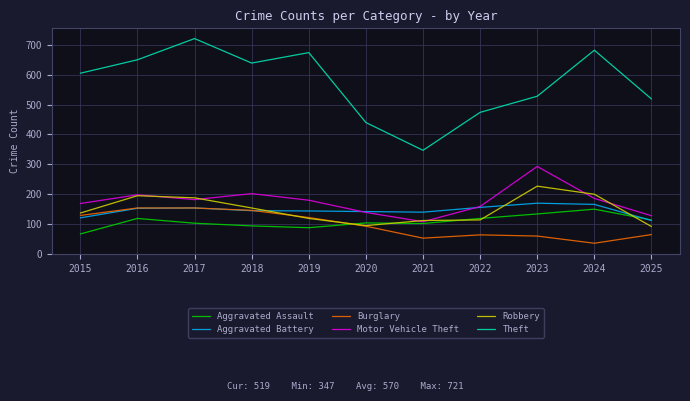

True or false: Aggravated Battery and Theft cross at least once.

False